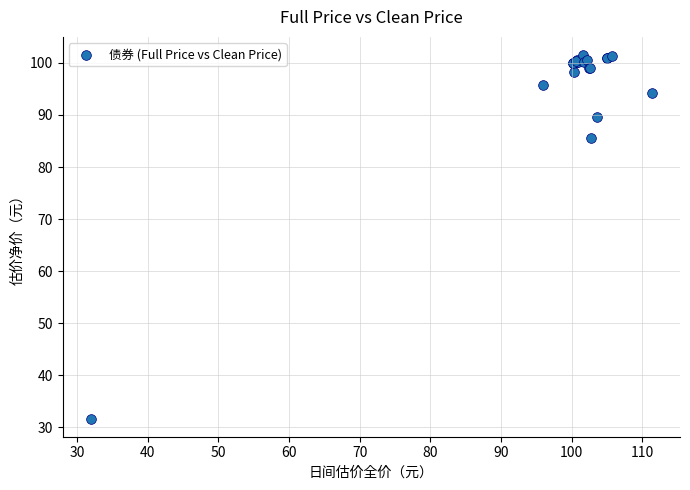

What Y value in the scatter plot is closest to 66?

85.5